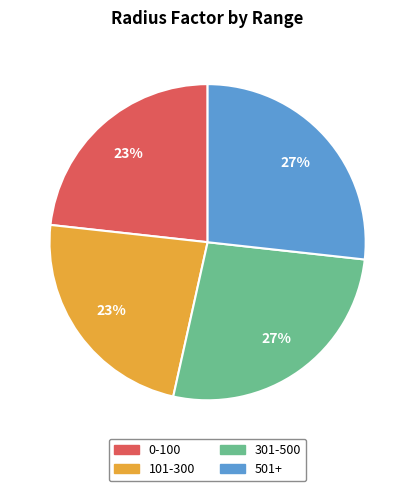

Approximately how many times larger is the value at 501+ compared to 301-500?

1.0